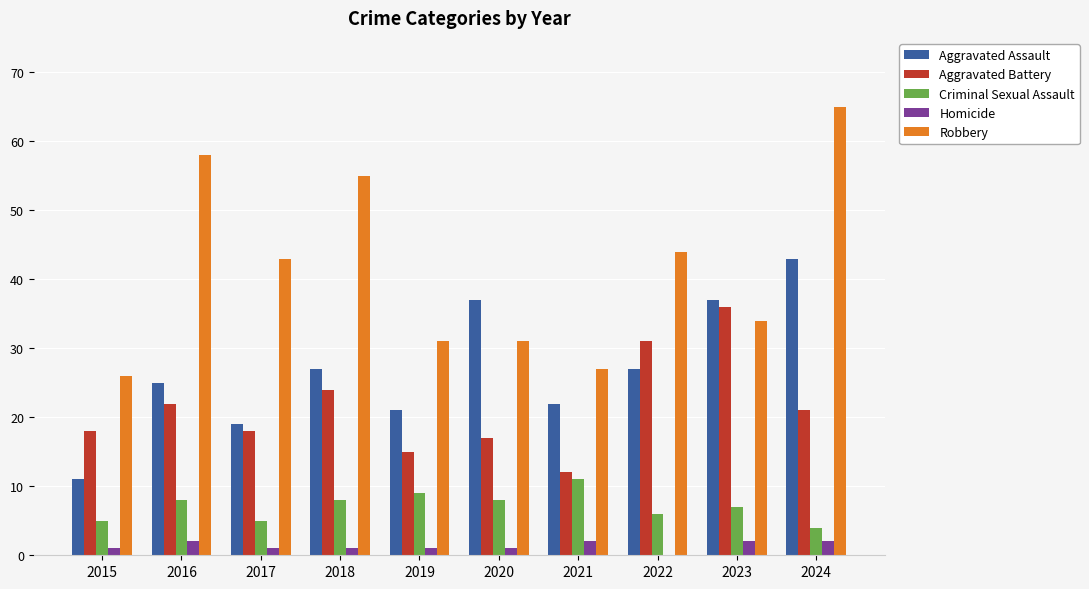

What is the average value of the Criminal Sexual Assault series?

7